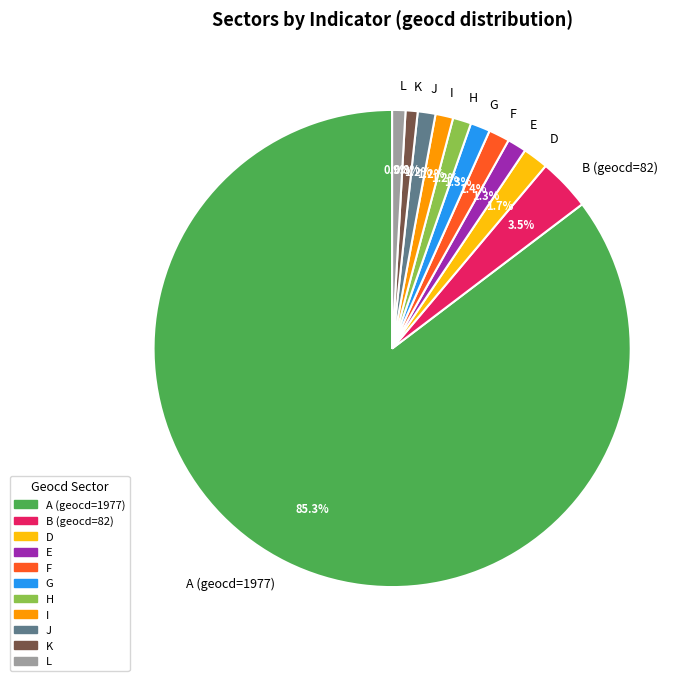

Do A (geocd=1977) and J together represent more than half of the pie?

Yes